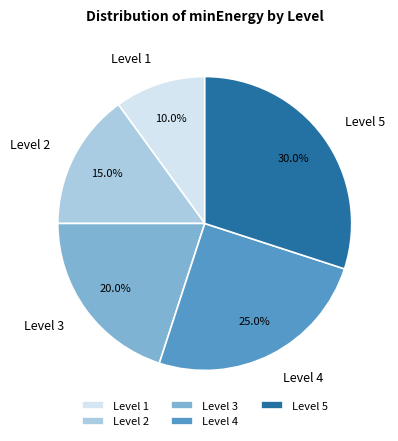

True or false: Level 4 accounts for 25% of the total.

True